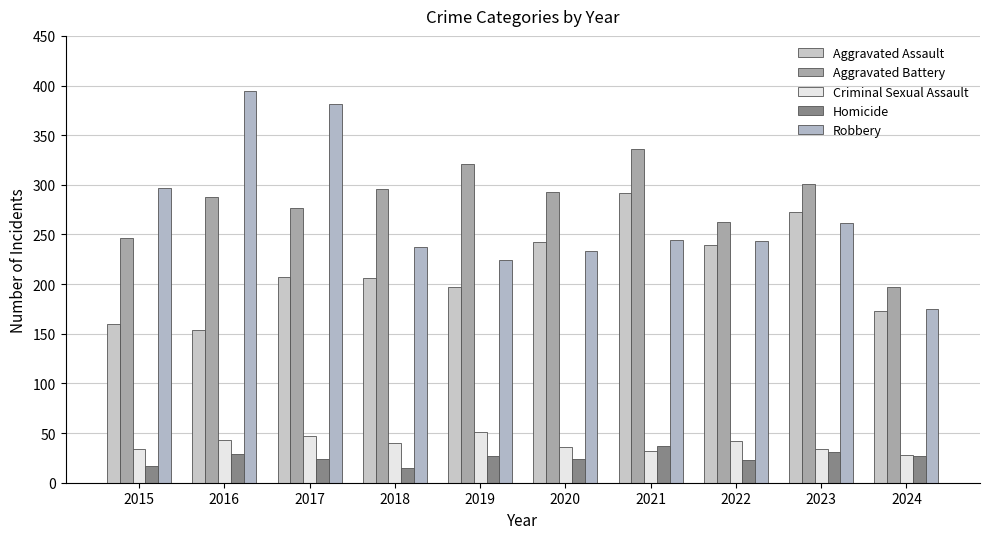

Which series has the largest range (max minus min)?

Robbery